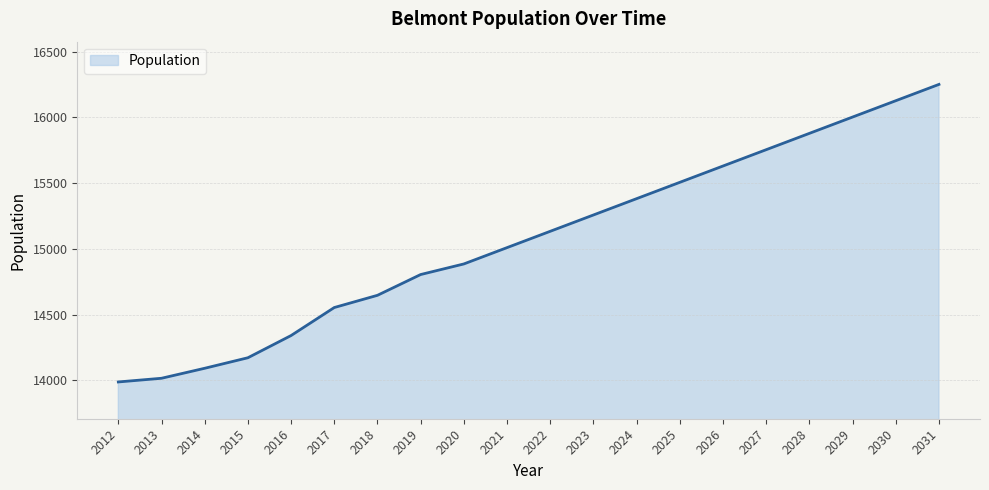

Is it true that the value at 2013 is 6184.9?

False